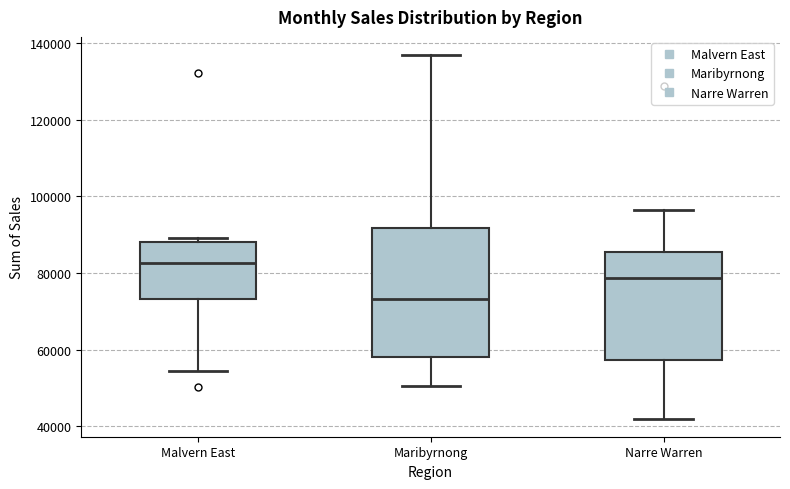

Reading left to right, read every box against the y-axis: the position of its median line, the range the box covers, and the ends of its whiskers. The values are not printed on the chart, so give them approximately, as read against the axis.

Malvern East: median 82000, box 74000 to 88000, whiskers 54000 to 90000
Maribyrnong: median 74000, box 58000 to 92000, whiskers 50000 to 136000
Narre Warren: median 78000, box 58000 to 86000, whiskers 42000 to 96000